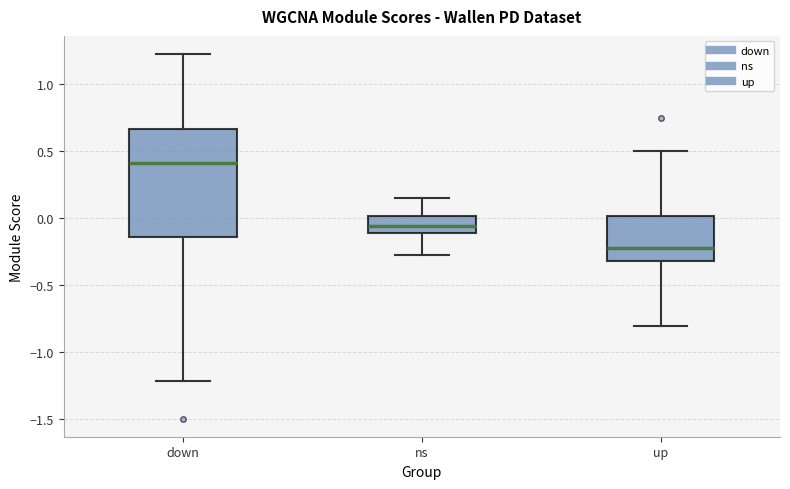

Where does the median line of the box for up sit on the y-axis? The values are not printed on the chart, so give them approximately, as read against the axis.

-0.20